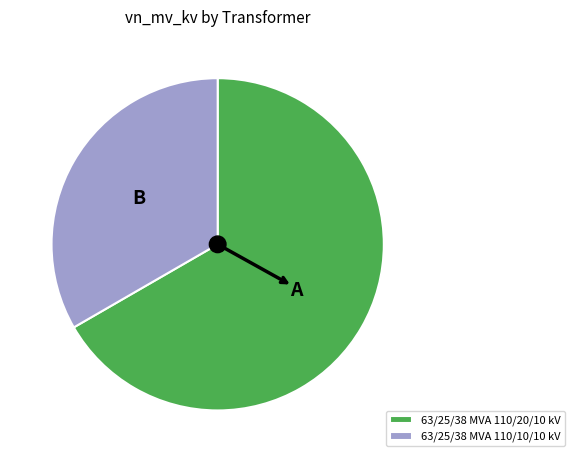

Combined, do 63/25/38 MVA 110/20/10 kV and 63/25/38 MVA 110/10/10 kV account for over 50%?

Yes